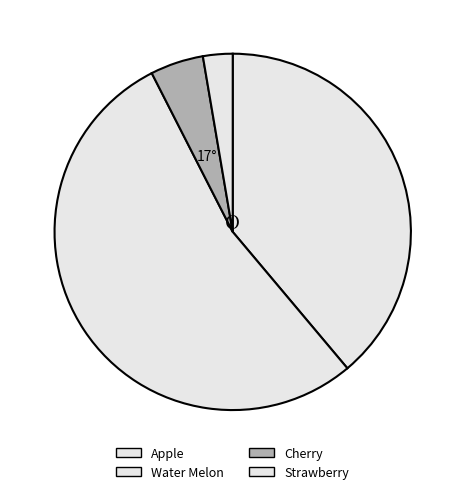

How many segments does this pie chart have?

4